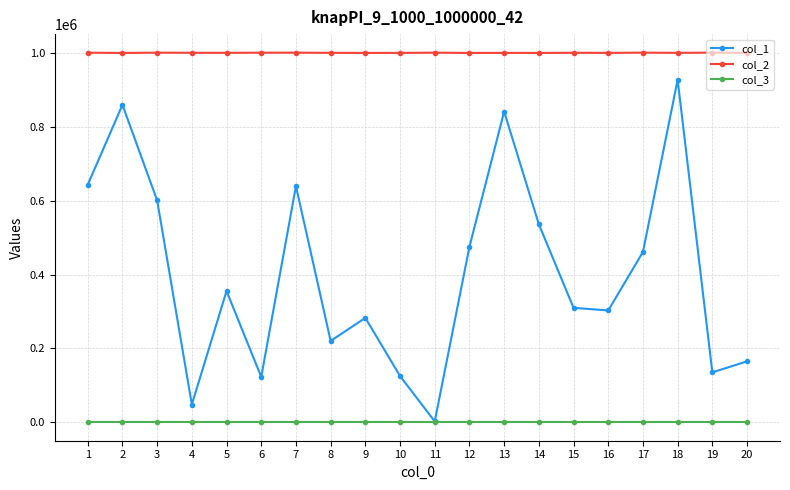

True or false: col_1 has more than 2 points higher than both neighbors.

True